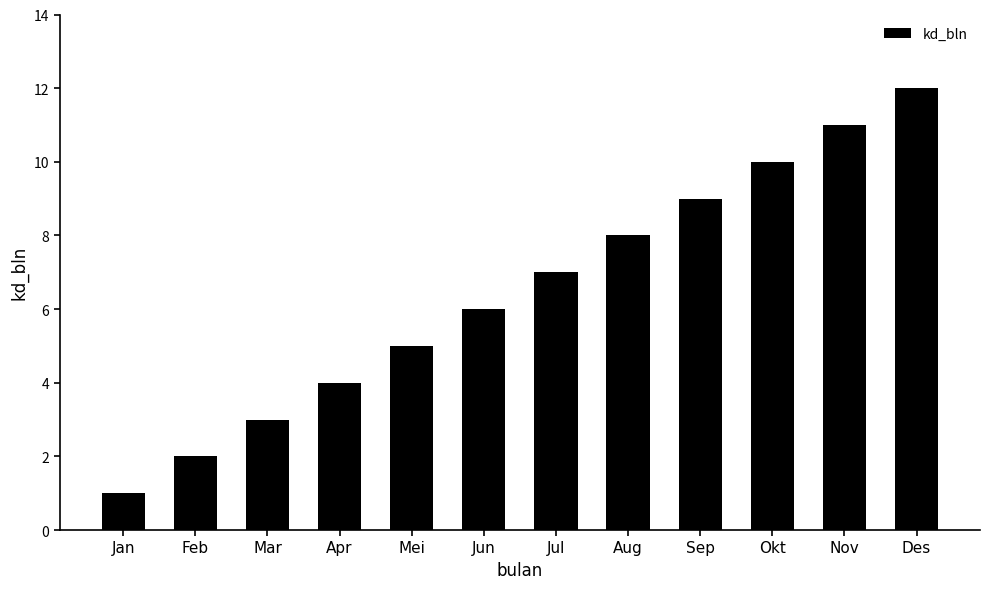

What is the value of the 5th bar from the left?

5